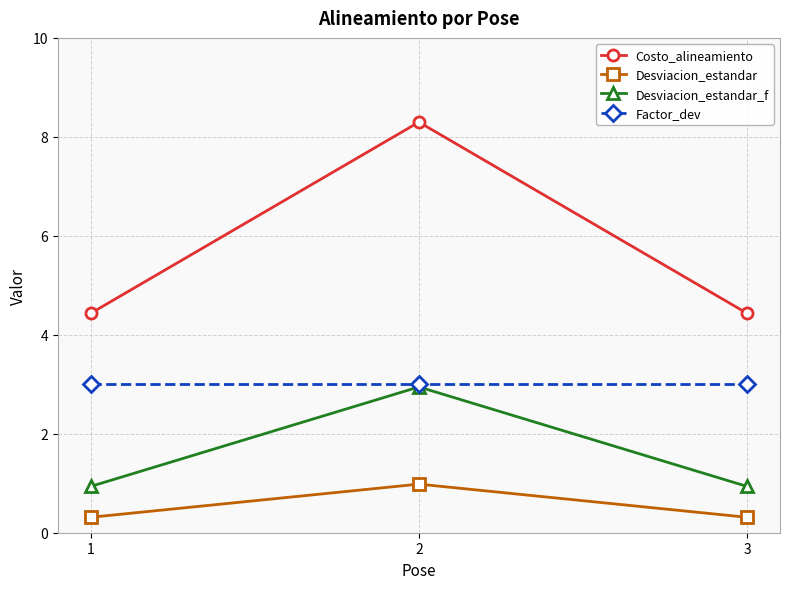

What is the sum of the Desviacion_estandar_f values at 3 and 2?

3.9